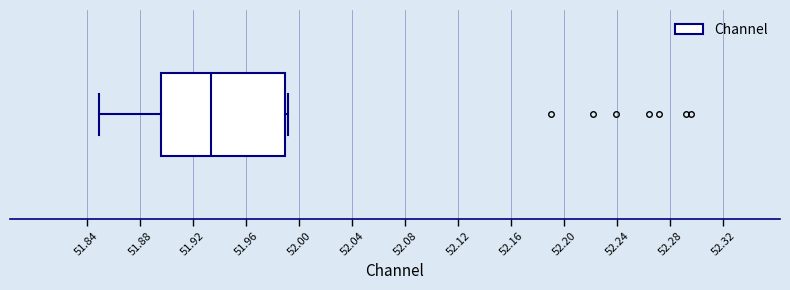

Read this box plot against the x-axis: the position of the median line, the range covered by the box, and the ends of both whiskers. The values are not printed on the chart, so give them approximately, as read against the axis.

median 51.935, box 51.895 to 51.990, whiskers 51.850 to 51.990 (just right of the box's right edge)